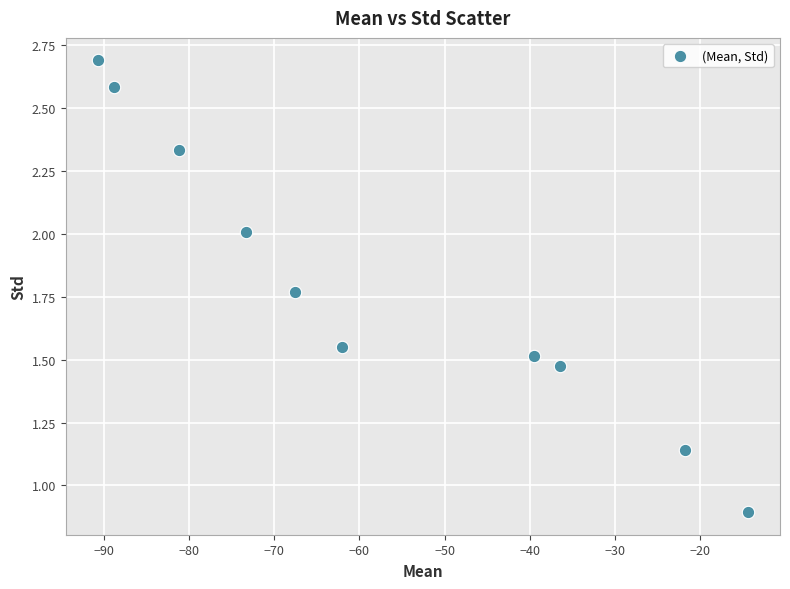

What Y value in the scatter plot is closest to 1?

0.9